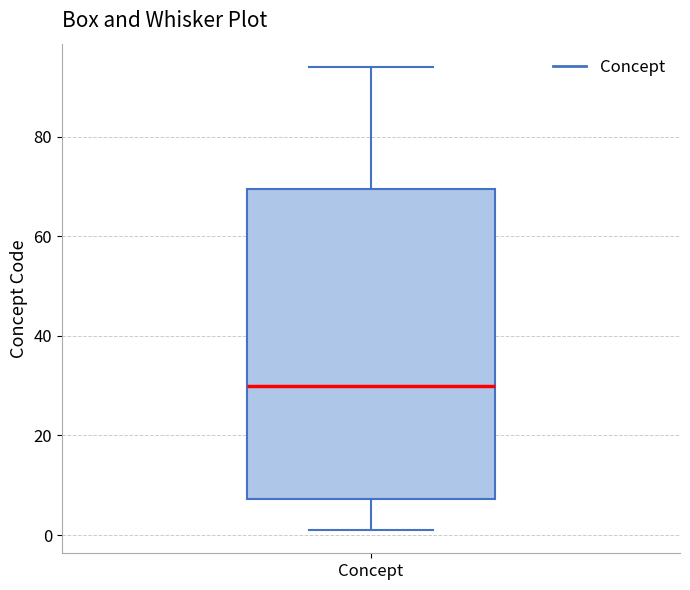

Read this box plot against the y-axis: the position of the median line, the range covered by the box, and the ends of both whiskers. The values are not printed on the chart, so give them approximately, as read against the axis.

median 30, box 8 to 70, whiskers 2 to 94